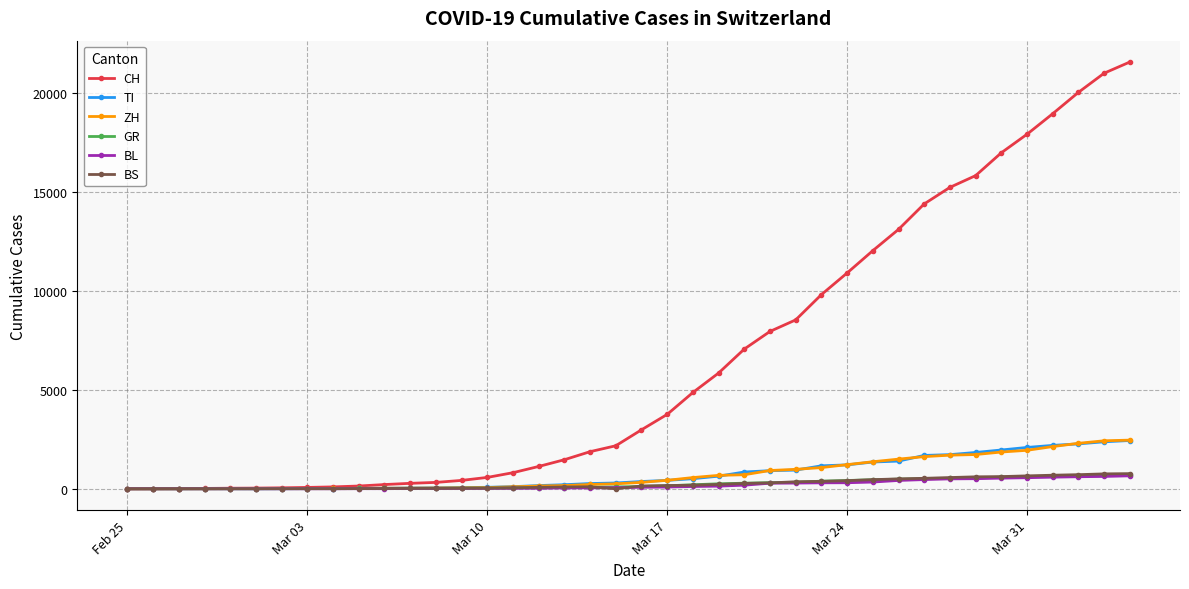

How many values in the CH series are below 2983?

20